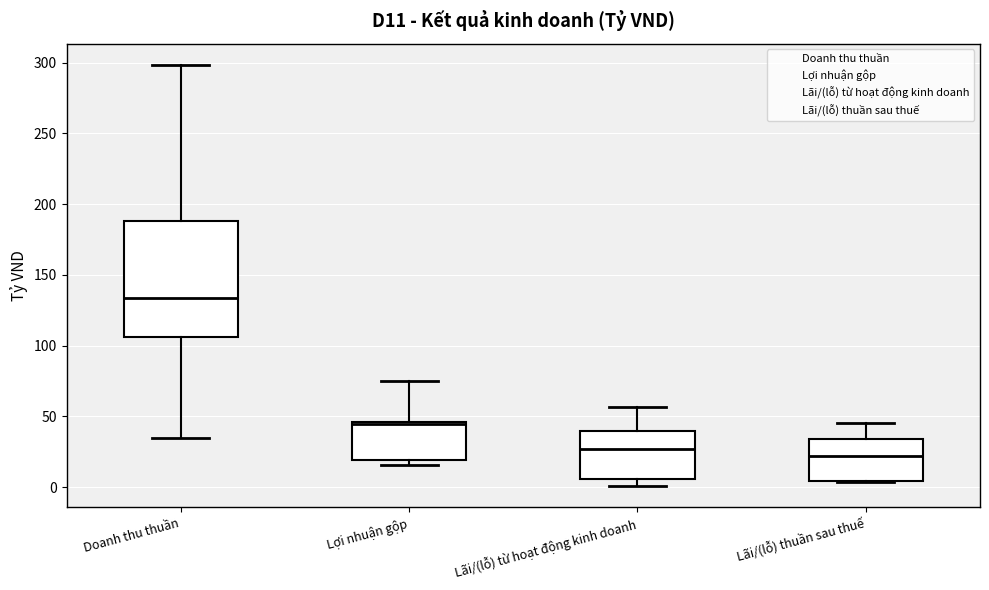

Reading left to right, transcribe this box plot: for each box, give where its median line is, the range the box spans, and where its two whiskers end, as read against the y-axis. The values are not printed on the chart, so give them approximately, as read against the axis.

Doanh thu thuần: median 135, box 105 to 190, whiskers 35 to 300
Lợi nhuận gộp: median 45 (just below the box's upper edge), box 20 to 45, whiskers 15 to 75
Lãi/(lỗ) từ hoạt động kinh doanh: median 25, box 5 to 40, whiskers 0 to 55
Lãi/(lỗ) thuần sau thuế: median 20, box 5 to 35, whiskers 5 to 45